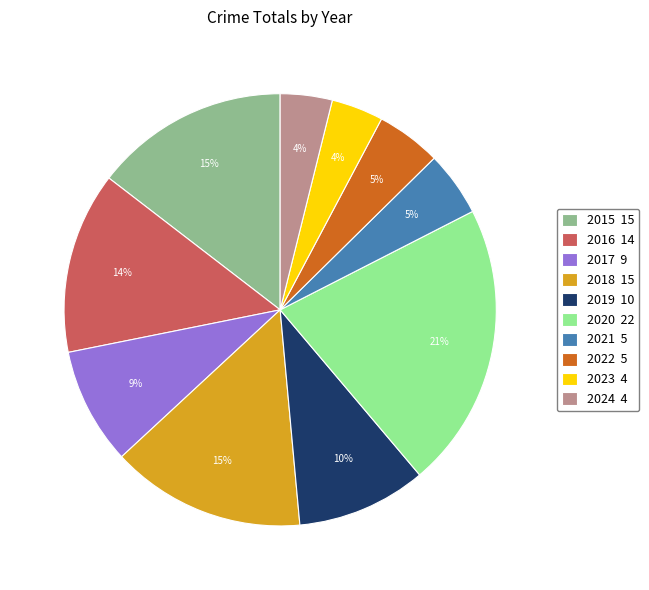

To the nearest percent, what is the combined percentage of 2022 5 and 2019 10?

15%